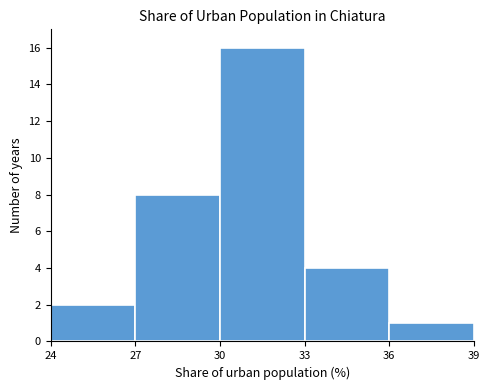

Reading left to right, transcribe this chart: for each bar, give the range it covers on the x-axis and its height. The values are not printed on the chart, so give them approximately, as read against the axis.

24 to 27: 2
27 to 30: 8
30 to 33: 16
33 to 36: 4
36 to 39: 1